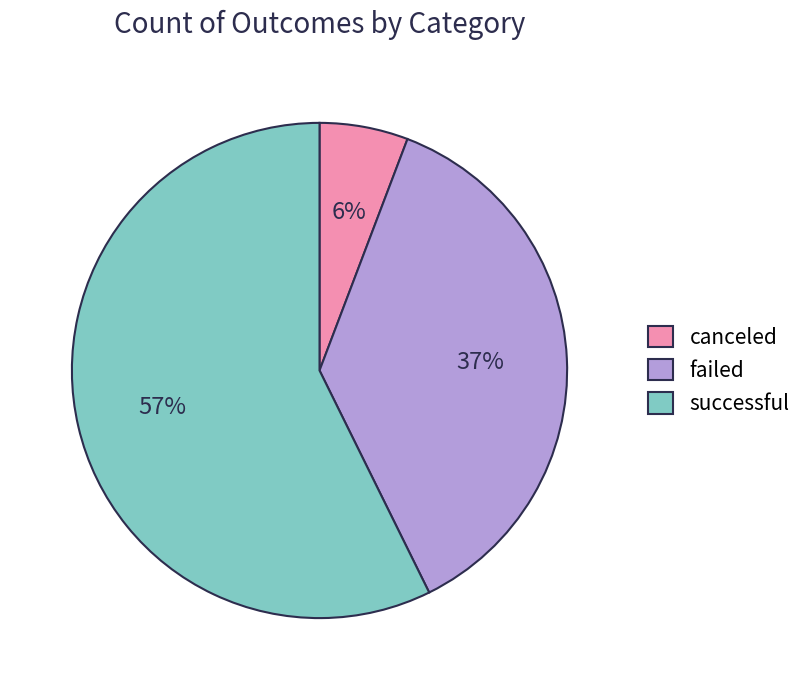

Between failed and canceled, which is larger?

failed